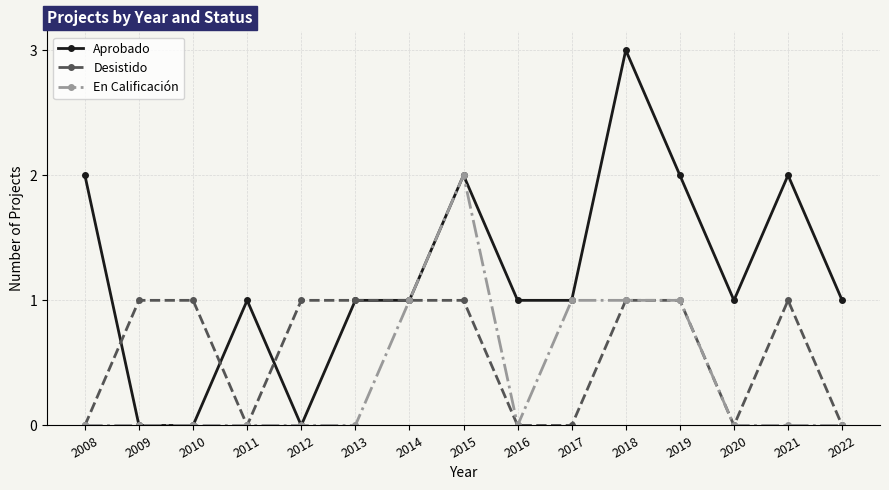

True or false: Aprobado has more than 0 points higher than both neighbors.

True